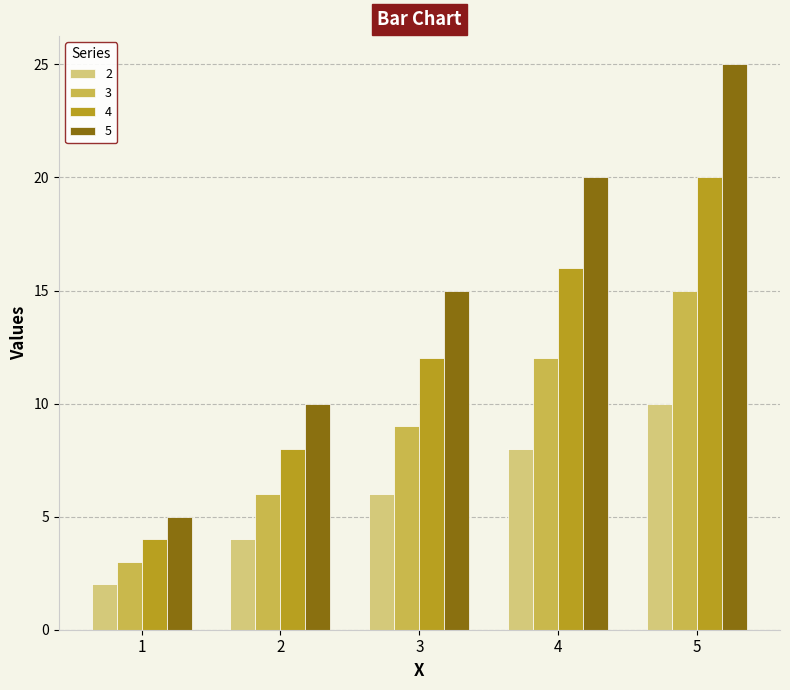

What is the difference between the maximum and second lowest values in the 5 series?

15